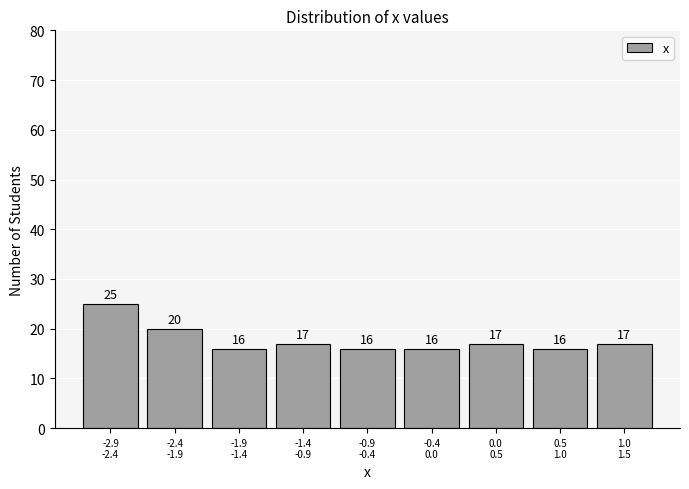

Reading left to right, transcribe all the data shown in this chart.

25	20	16	17	16	16	17	16	17